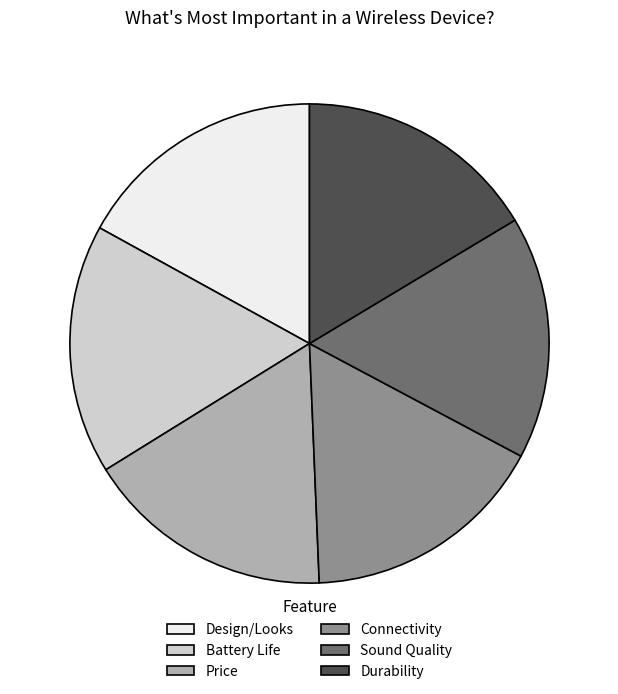

Do Durability and Design/Looks together represent more than half of the pie?

No